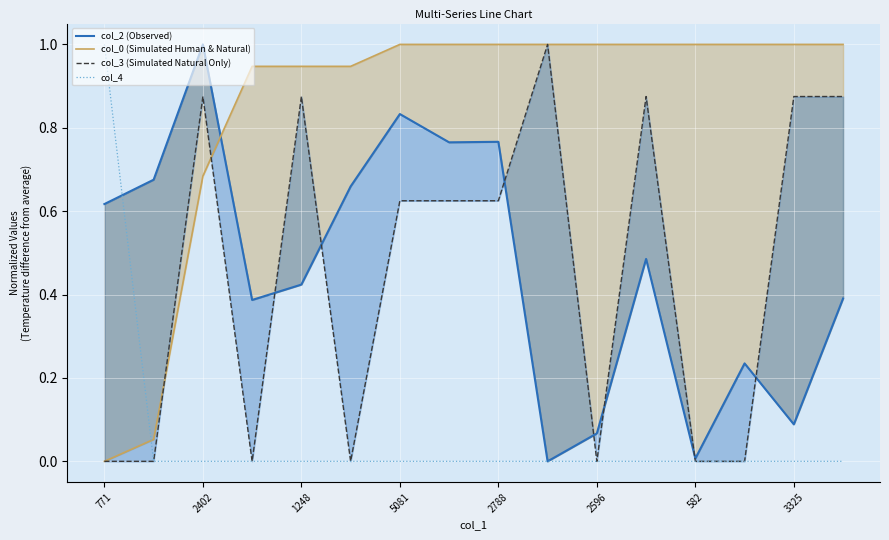

Count the col_3 (Simulated Natural Only) values in the range 0 to 1.

16